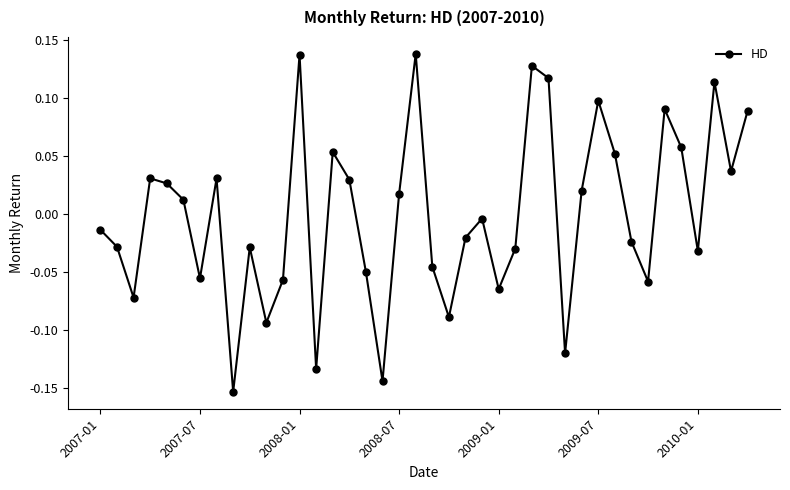

How many points are higher than both their immediate neighbors (excluding endpoints)?

11